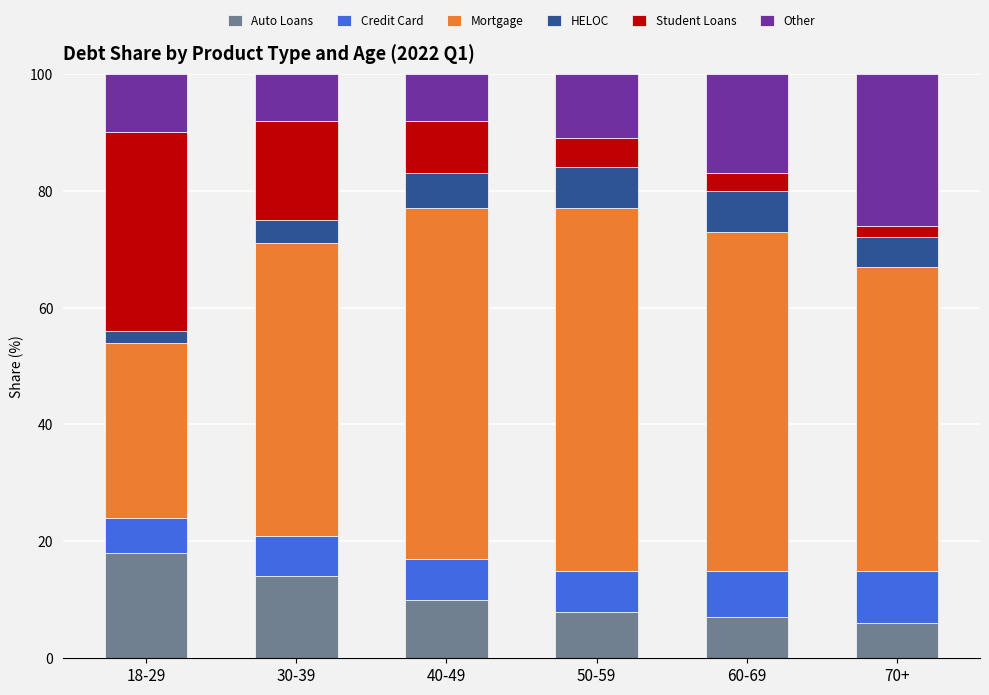

What is the maximum value for Auto Loans?

18